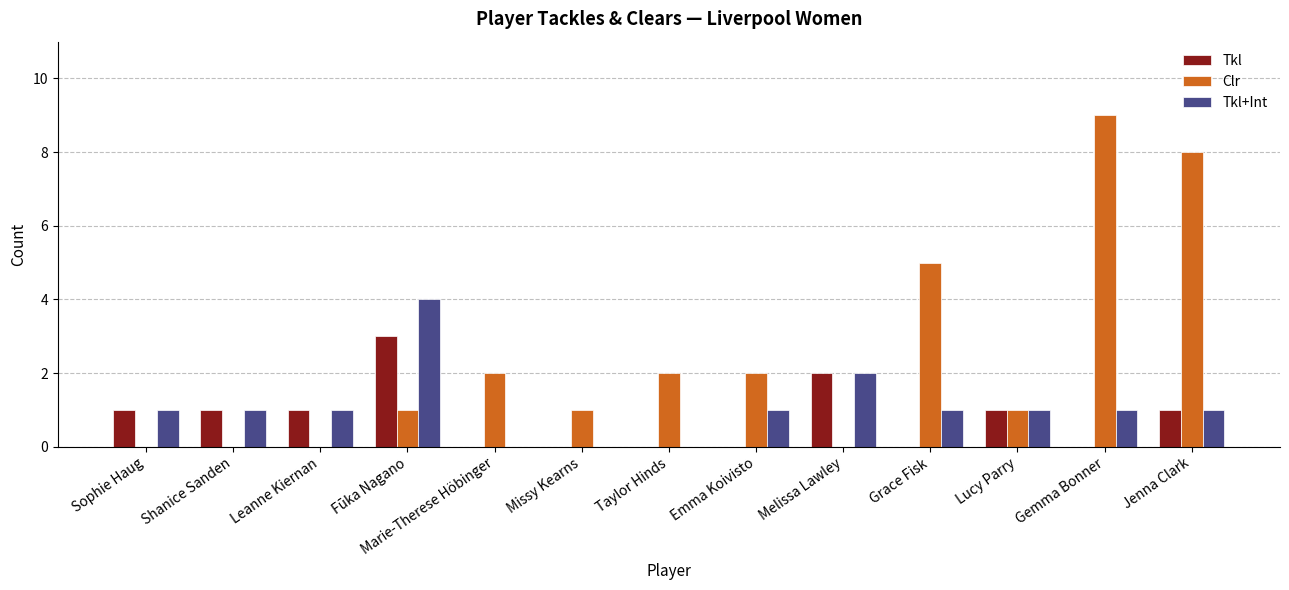

The value of Clr at Jenna Clark is 14. True or false?

False